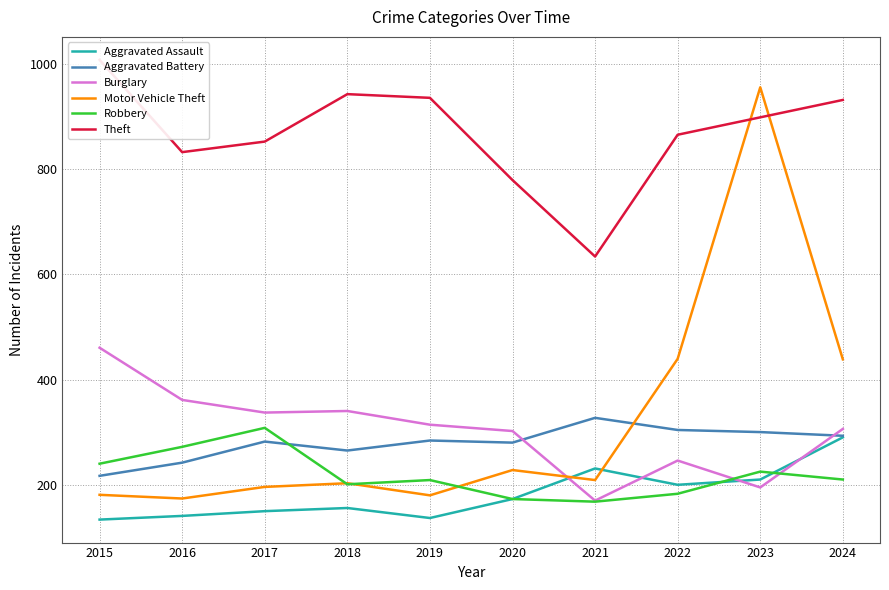

What is the value of the Motor Vehicle Theft point at the 9th from the left?

955